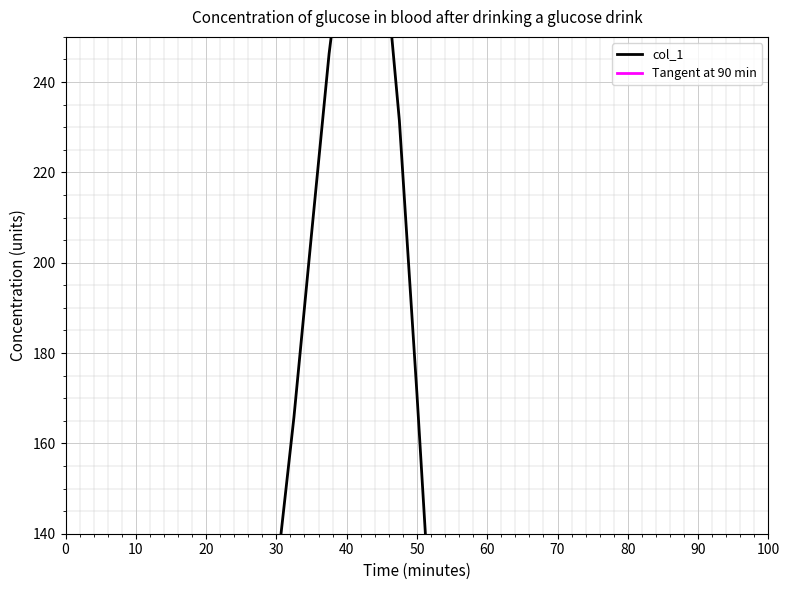

How many interior local valleys (lower than both neighbors) does the data have?

2